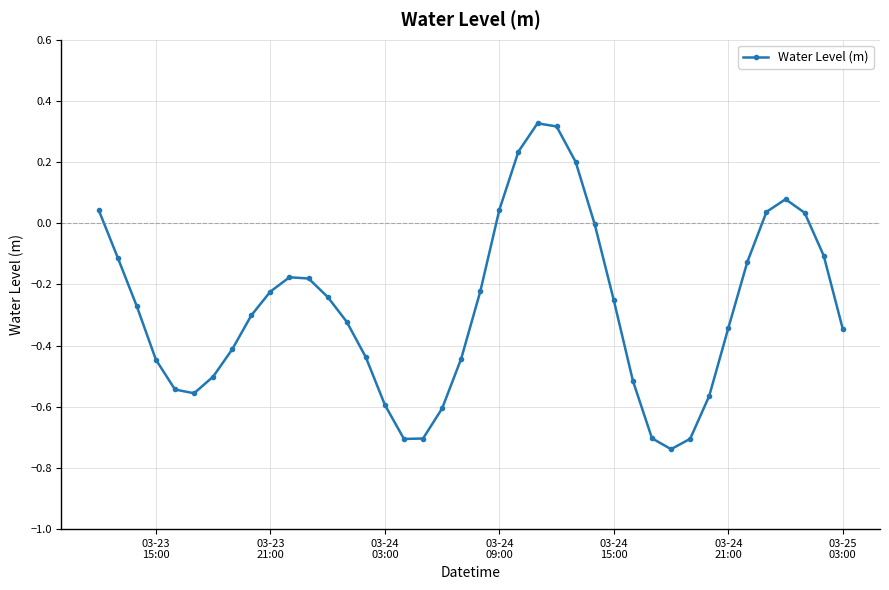

What is the difference between the maximum and second lowest values?

1.0